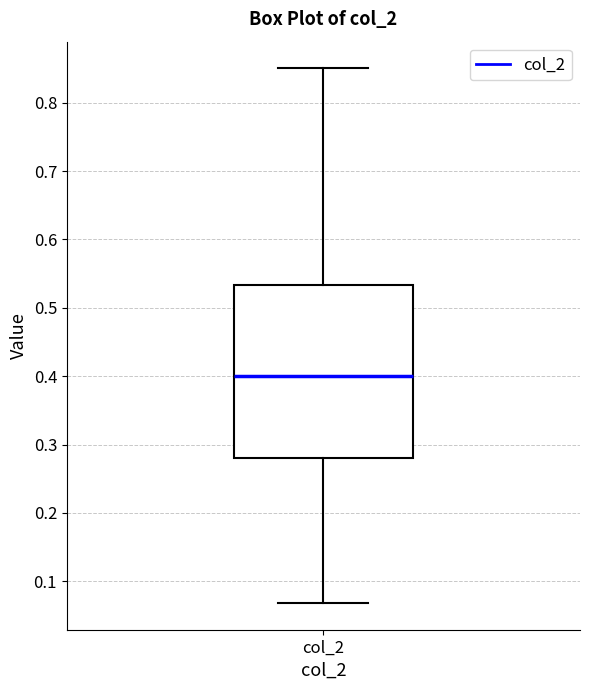

Read this box plot against the y-axis: the position of the median line, the range covered by the box, and the ends of both whiskers. The values are not printed on the chart, so give them approximately, as read against the axis.

median 0.40, box 0.28 to 0.53, whiskers 0.07 to 0.85